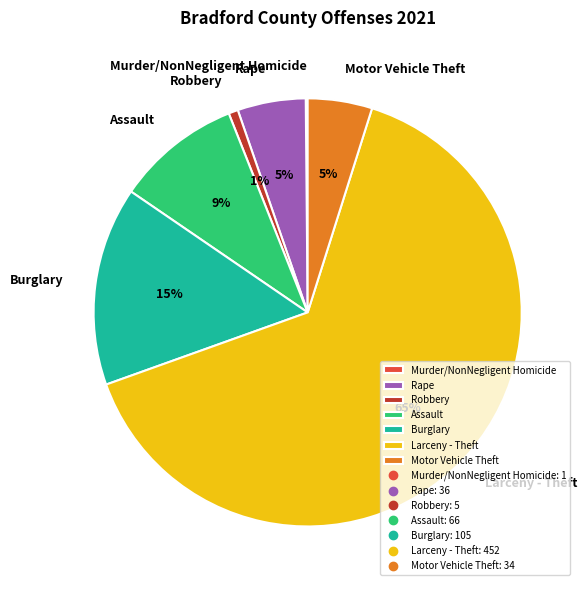

Is Larceny - Theft the majority of the pie?

Yes